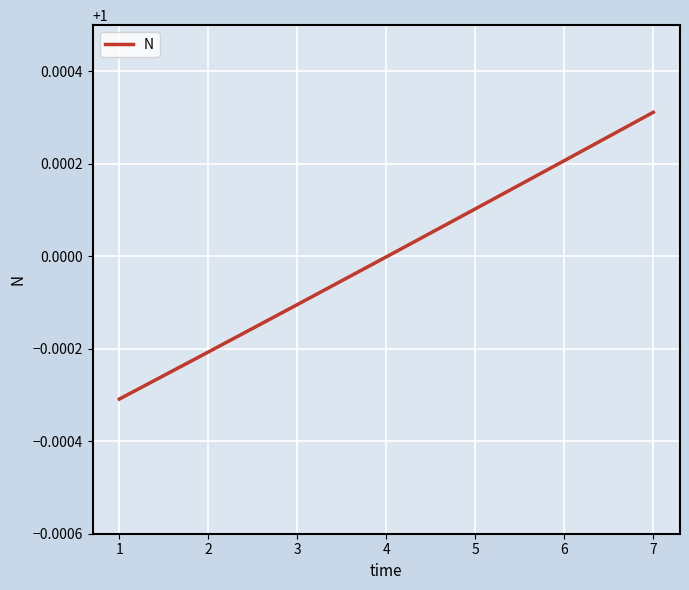

The chart shows a value of 1.0 at 3. True or false?

True